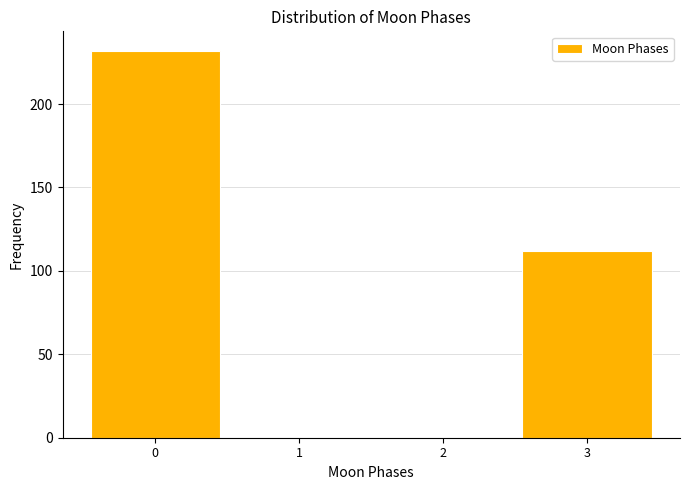

Reading left to right, transcribe all the data shown in this chart.

0=232	1=0	2=0	3=112